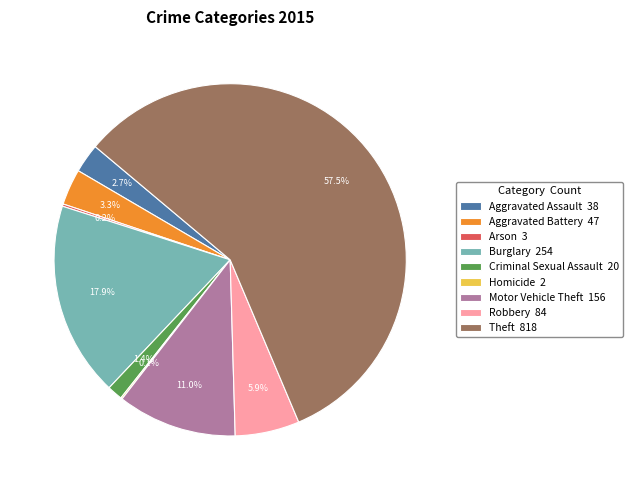

Is there any slice that represents more than half of the pie?

Yes